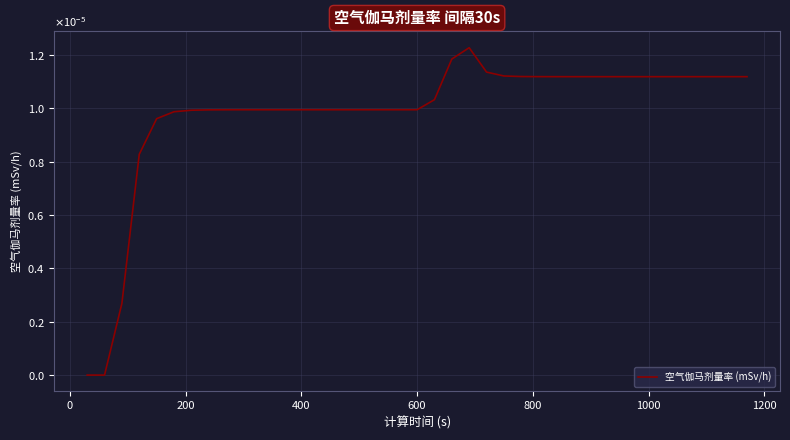

Does the chart have visible grid lines?

Yes